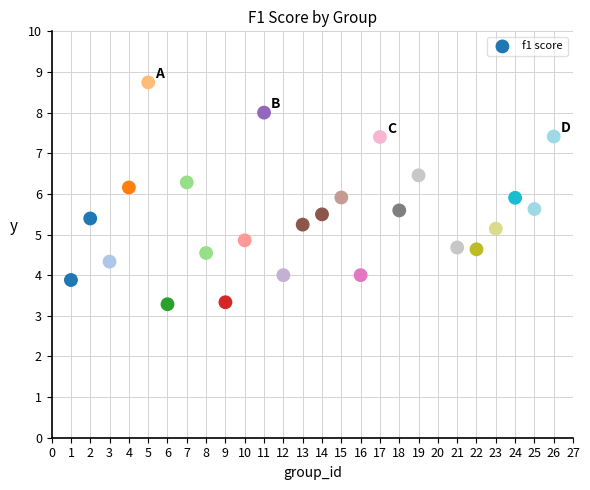

What is the range of Y values (max minus min)?

5.5